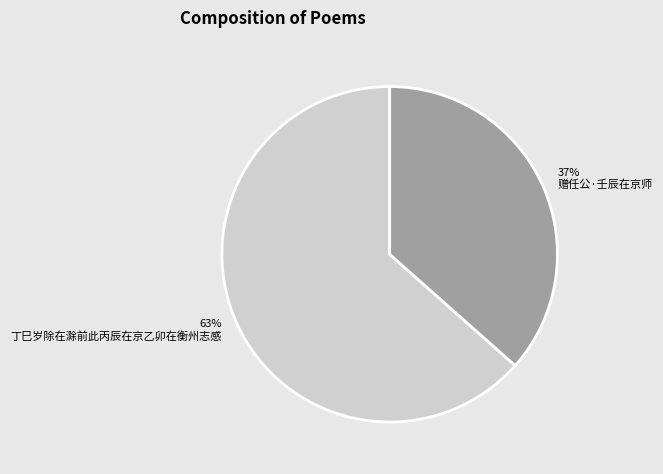

Is there a majority slice in this chart?

Yes